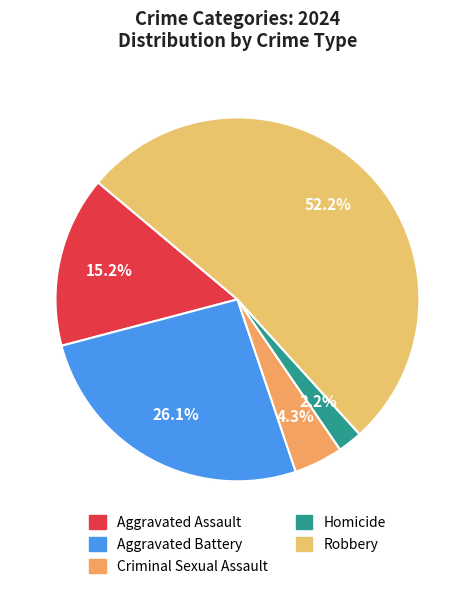

What is the change in value from Aggravated Battery to Criminal Sexual Assault?

-10